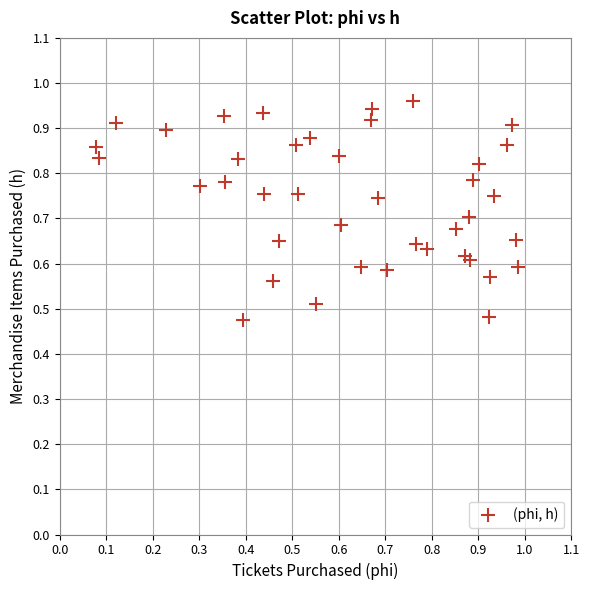

How many points are shown in the scatter plot?

40